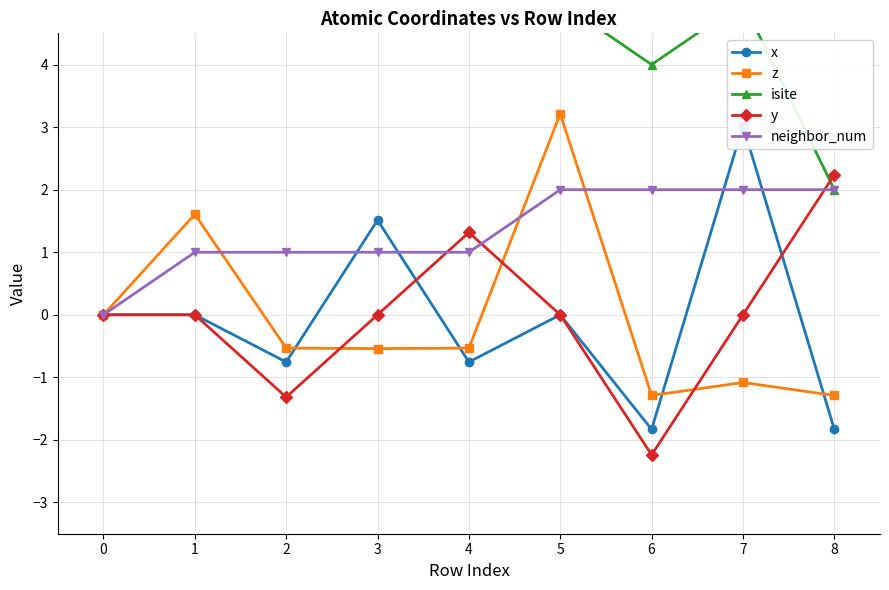

What is the total value across all series at 8?

3.1